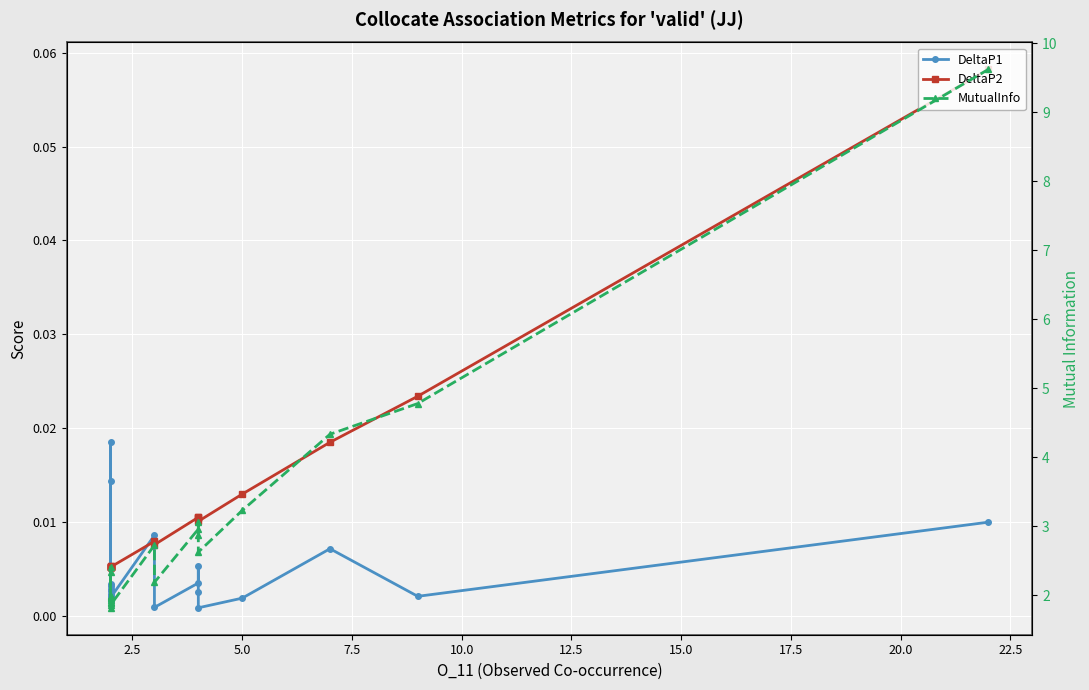

Does the chart display data point markers on the line(s)?

Yes